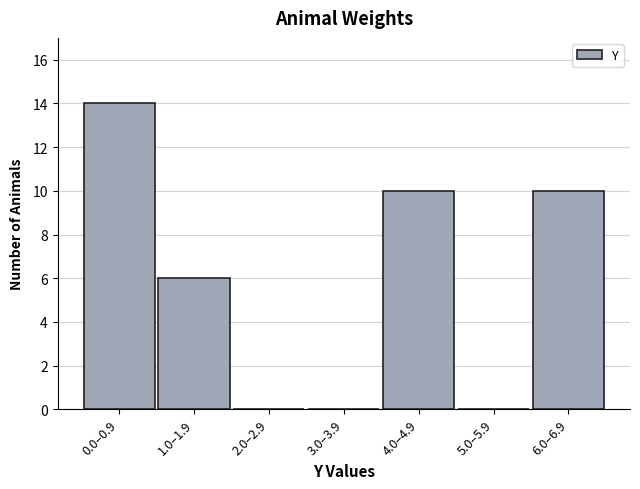

Reading left to right, extract all data points from this chart.

0.0–0.9=14	1.0–1.9=6	2.0–2.9=0	3.0–3.9=0	4.0–4.9=10	5.0–5.9=0	6.0–6.9=10